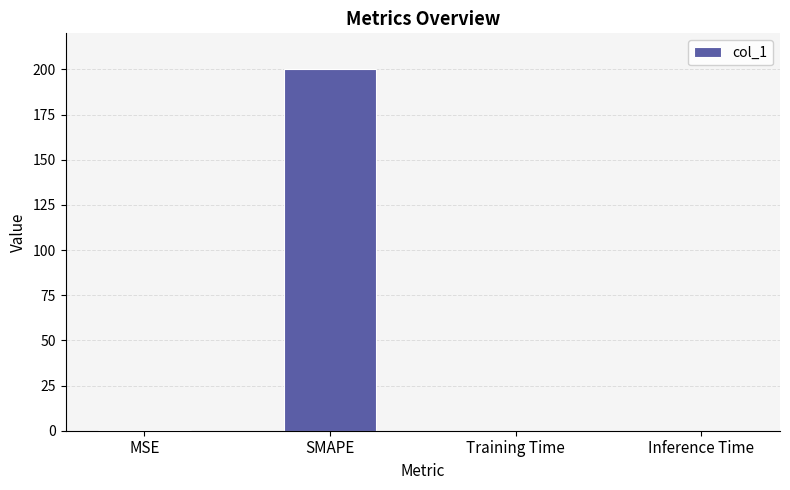

What is the maximum value shown in the chart?

200.0